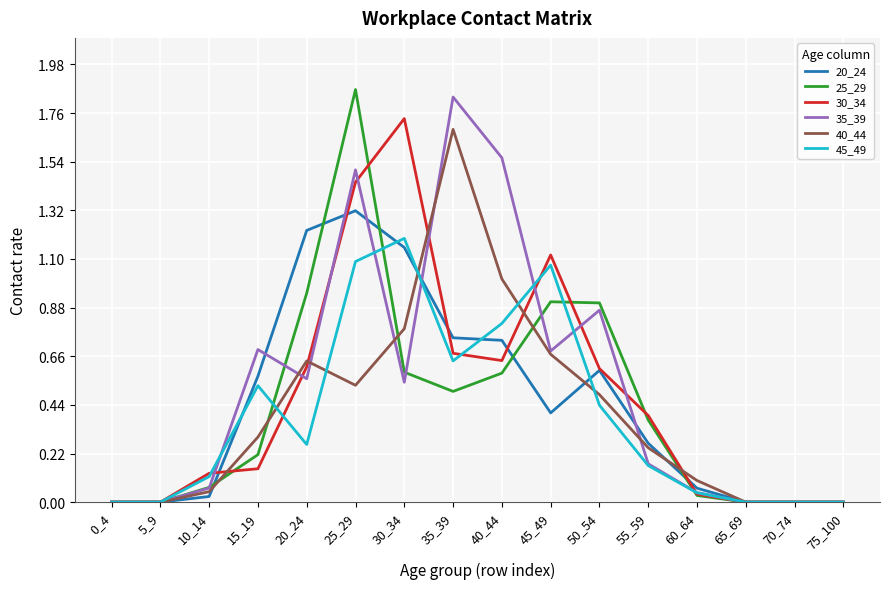

In 35_39, how many points are higher than both neighbors (excluding endpoints)?

4